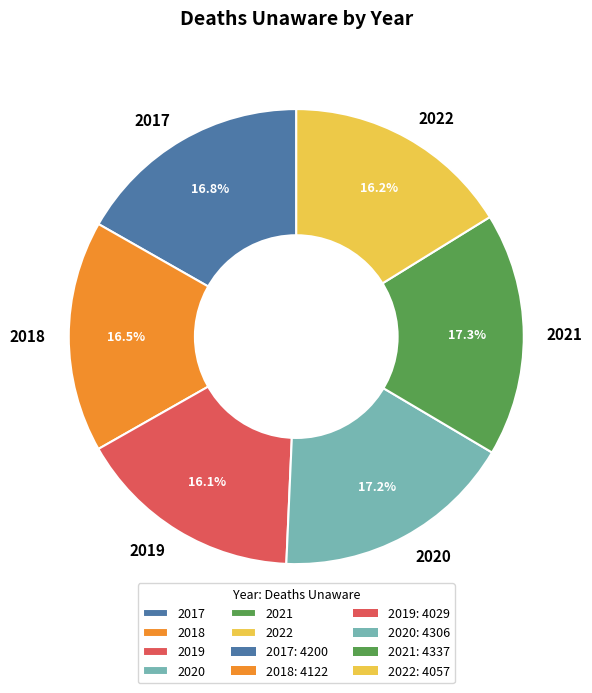

Between 2017 and 2021, which is larger?

2021